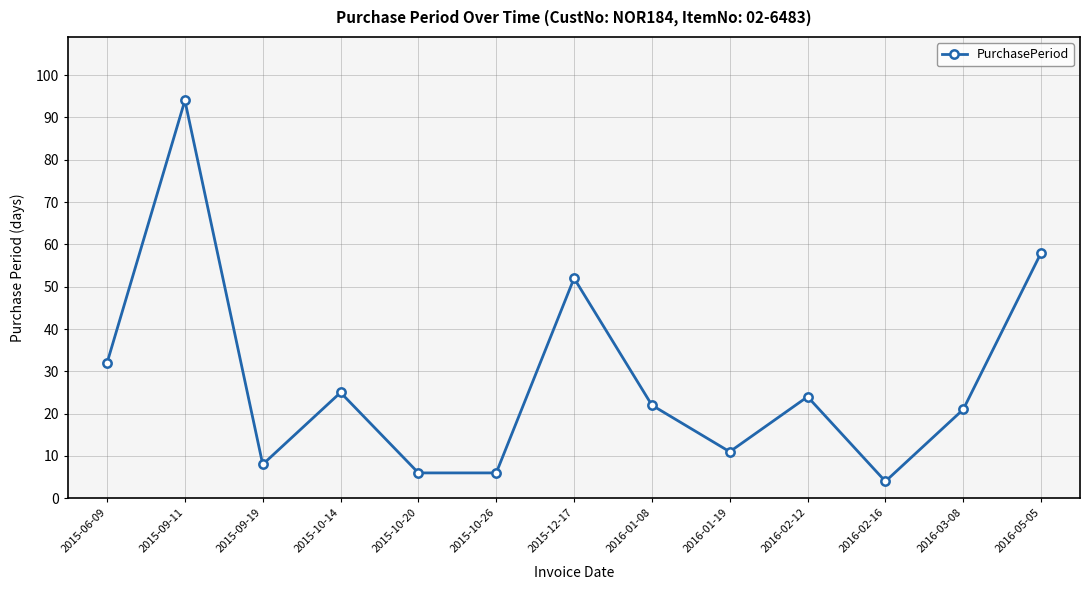

Does the chart have visible grid lines?

Yes